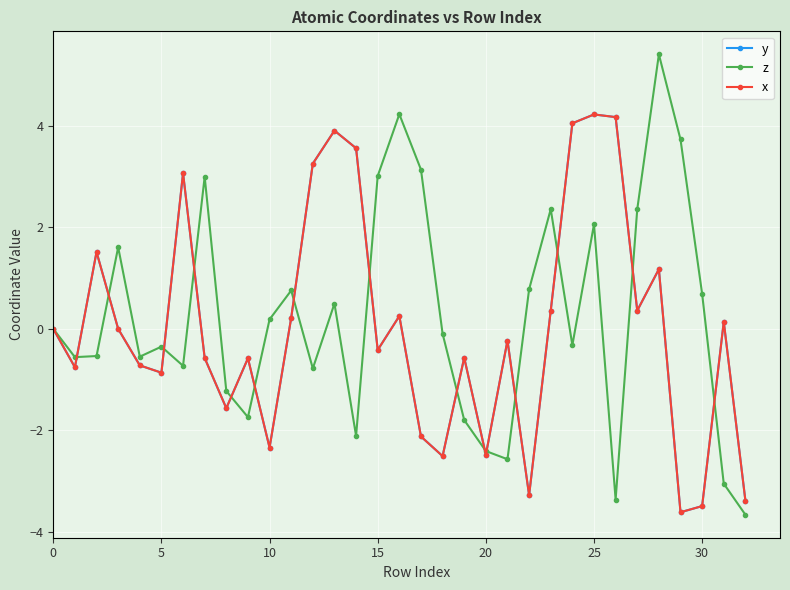

Is this an area chart (filled region under the line)?

No